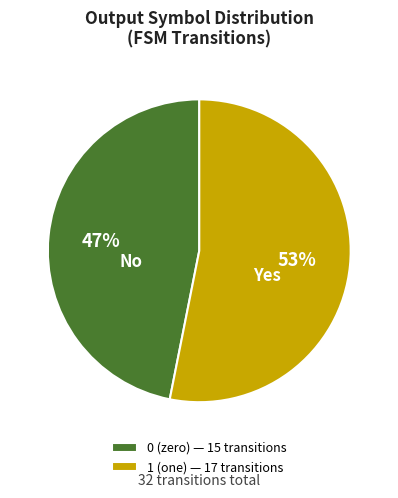

The 1 (one) — 17 transitions slice represents 41% of the pie. True or false?

False